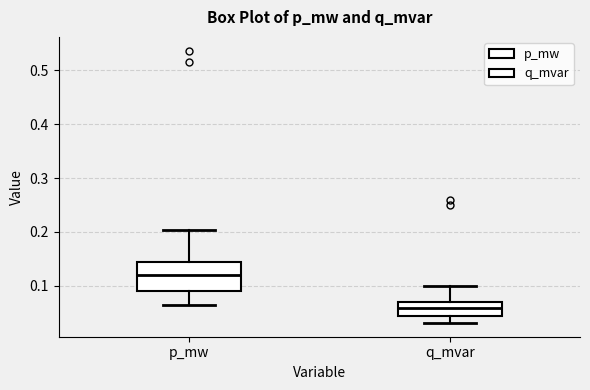

Which box's median line is the lowest?

q_mvar